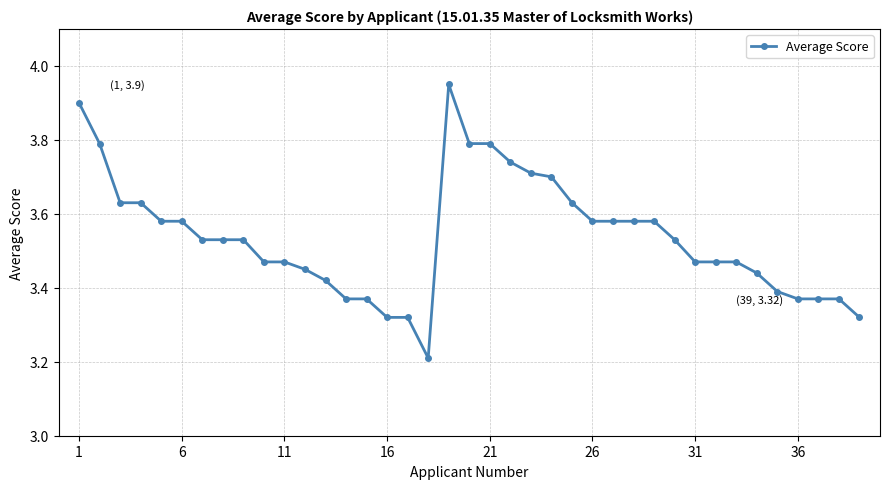

What is the minimum value shown in the chart?

3.2